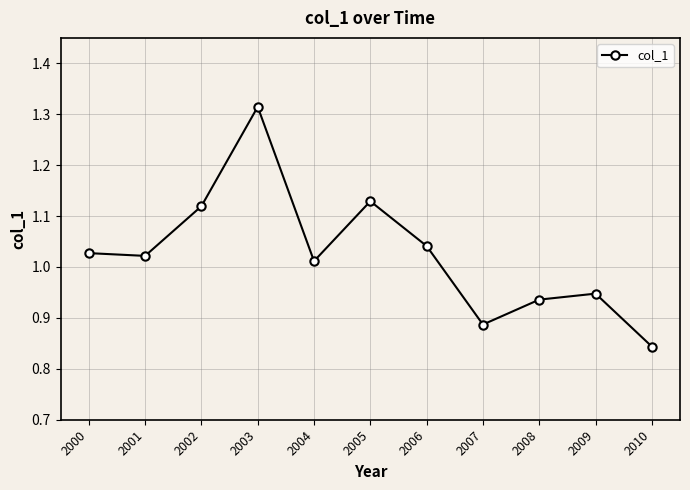

Where is the data nearest to the value 1?

2004